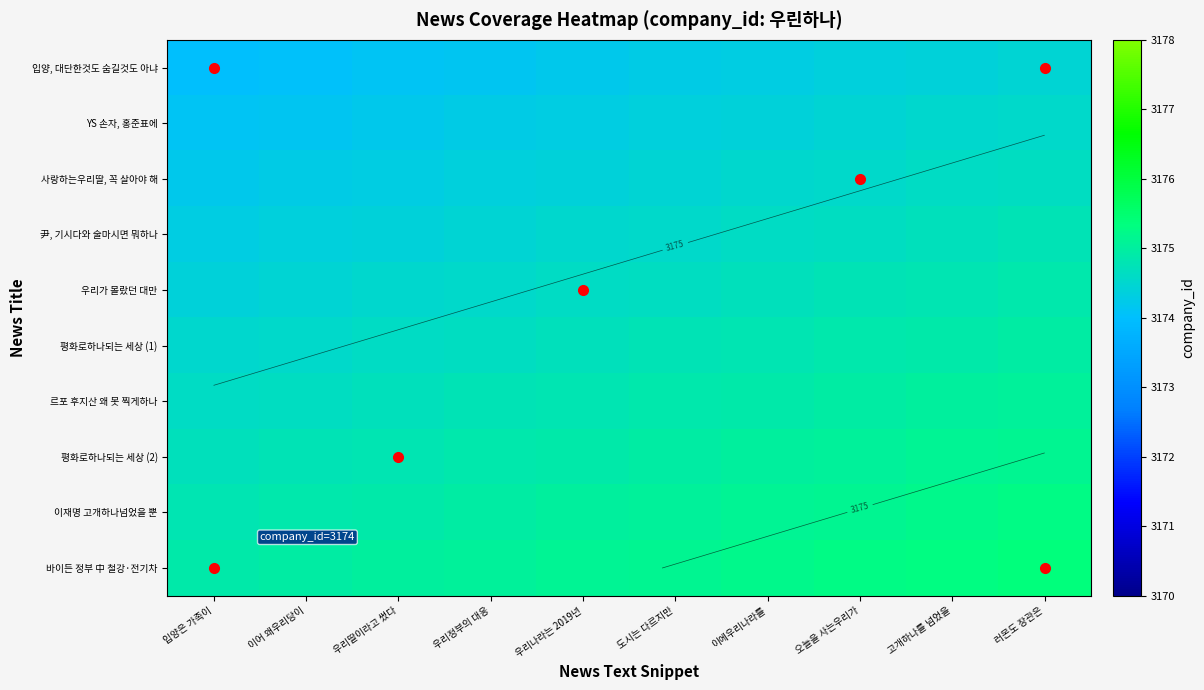

What is the approximate value of 르포 후지산 왜 못 찍게하나 at 우리딸이라고 썼다?

3174.7